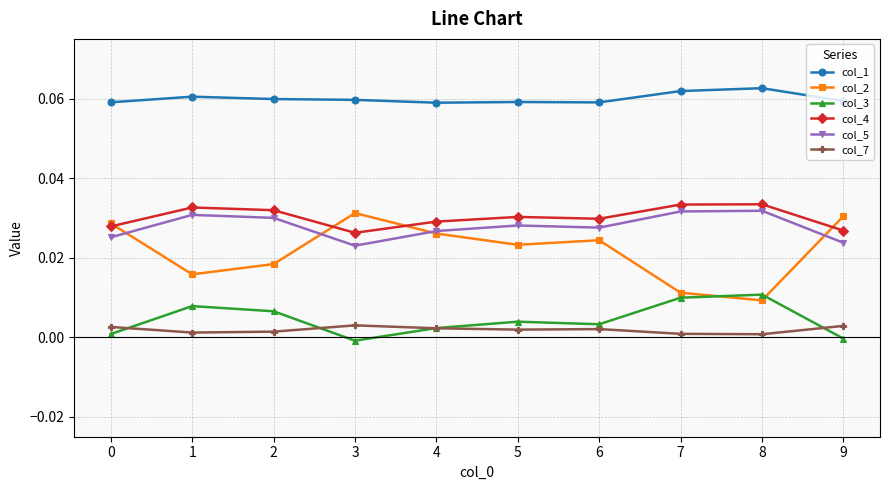

True or false: col_3 and col_1 cross at least once.

False